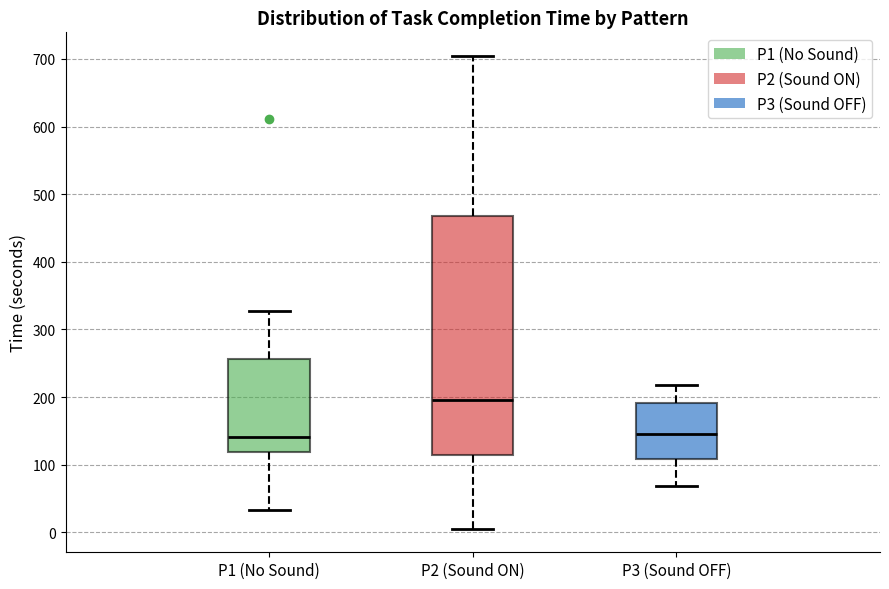

Reading left to right, transcribe this box plot: for each box, give where its median line is, the range the box spans, and where its two whiskers end, as read against the y-axis. The values are not printed on the chart, so give them approximately, as read against the axis.

P1 (No Sound): median 140, box 120 to 260, whiskers 30 to 330
P2 (Sound ON): median 200, box 110 to 470, whiskers 10 to 700
P3 (Sound OFF): median 150, box 110 to 190, whiskers 70 to 220